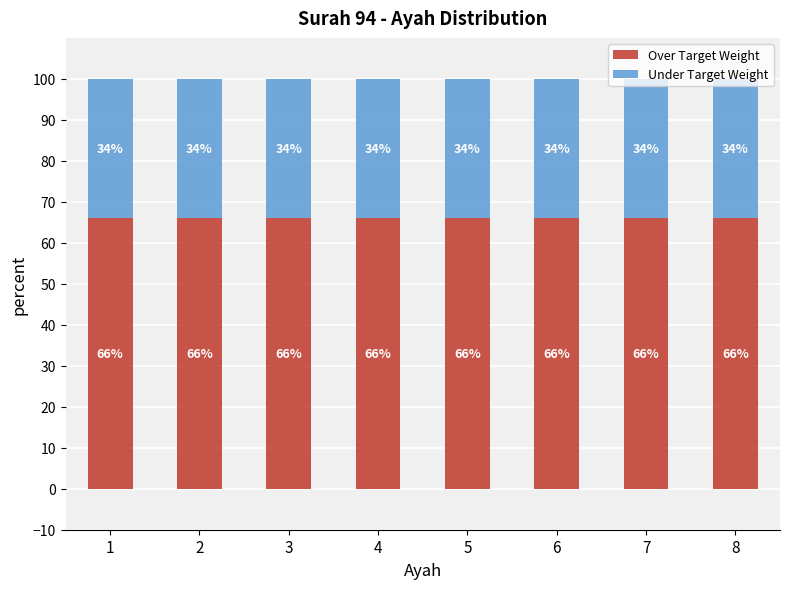

What is the total value across all series at 2?

100